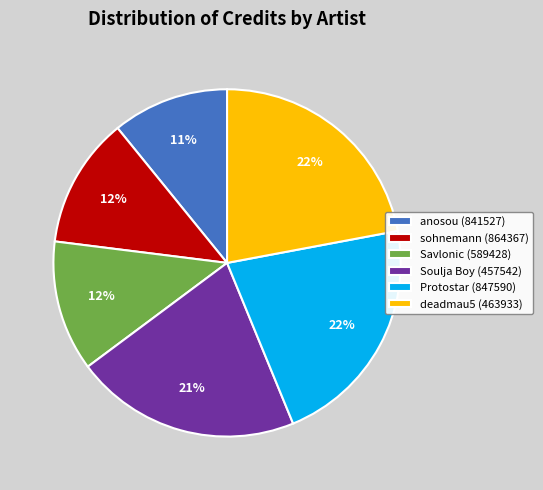

To the nearest percent, what percentage of the pie is Savlonic (589428)?

12%